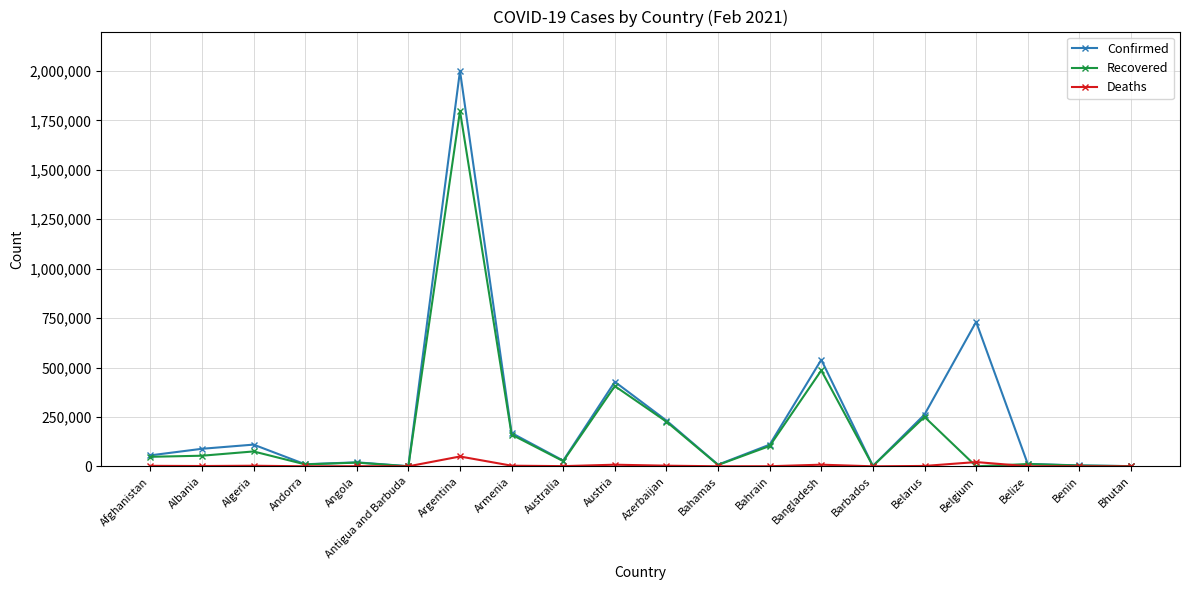

At which category is the sum across all series the highest?

Argentina